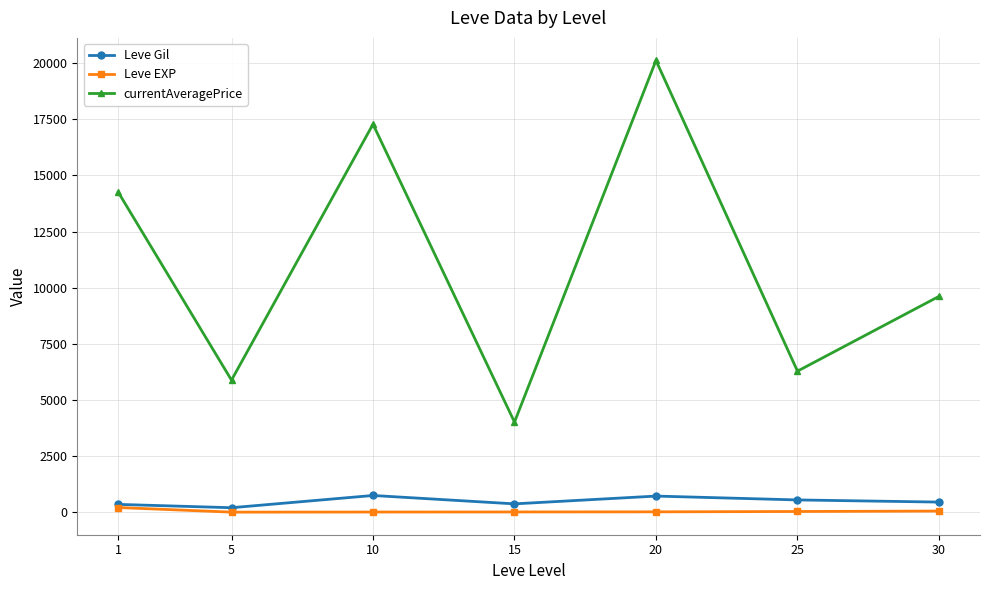

At how many categories does at least one series exceed 4667?

6